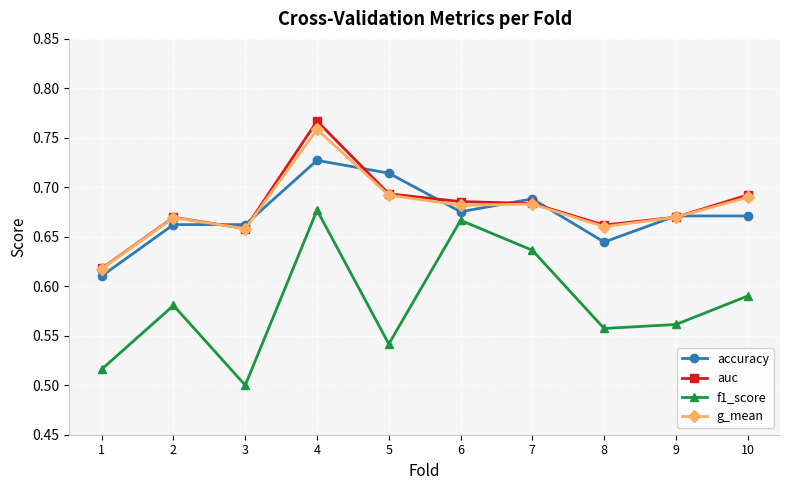

The g_mean series shows 0.2 at 5. True or false?

False